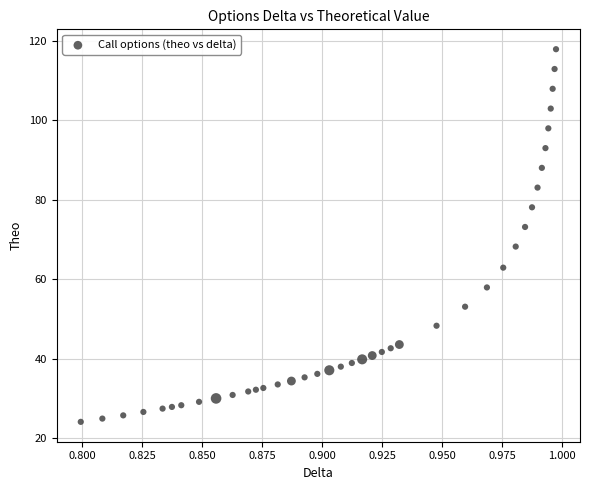

What is the range of Y values (max minus min)?

93.7